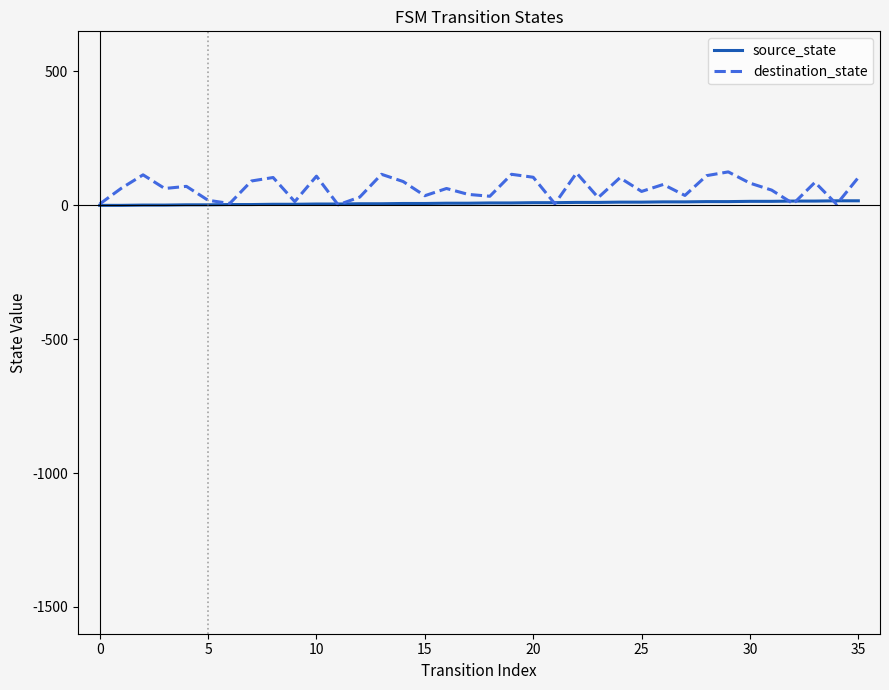

Which series has the widest spread of values?

destination_state